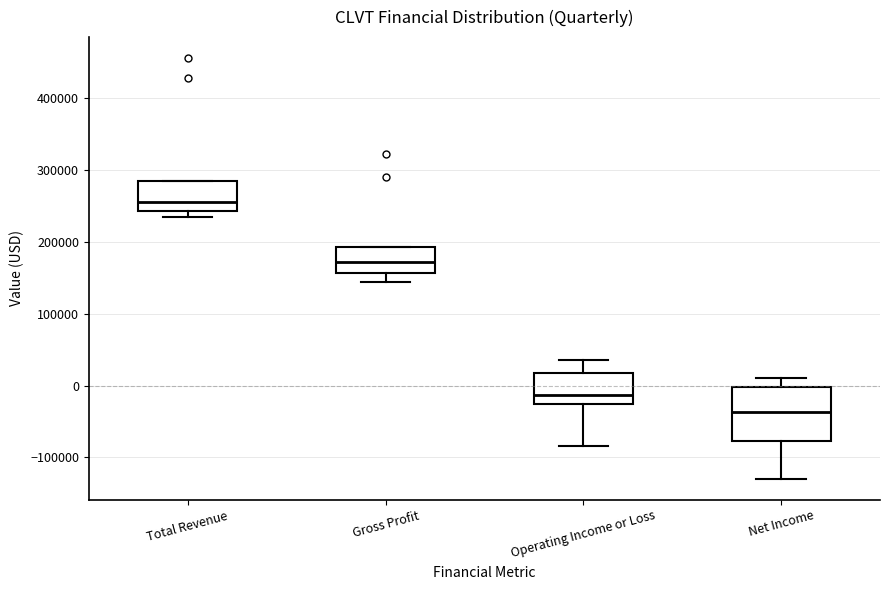

Where is the upper edge of the box for Gross Profit on the y-axis? The values are not printed on the chart, so give them approximately, as read against the axis.

190000